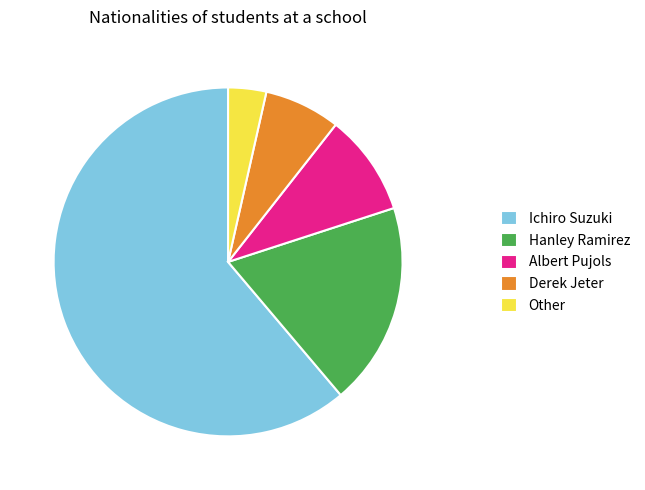

Is there a majority slice in this chart?

Yes